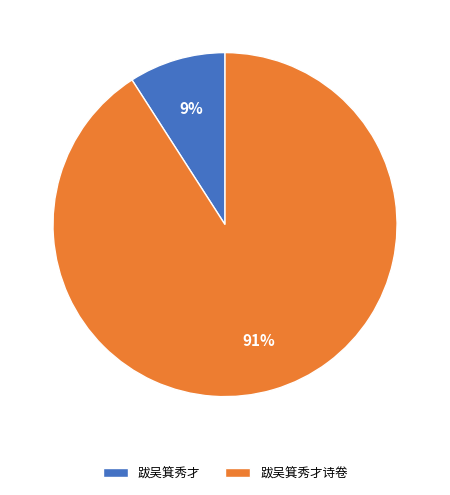

Between 跋吴箕秀才 and 跋吴箕秀才诗卷, which is larger?

跋吴箕秀才诗卷